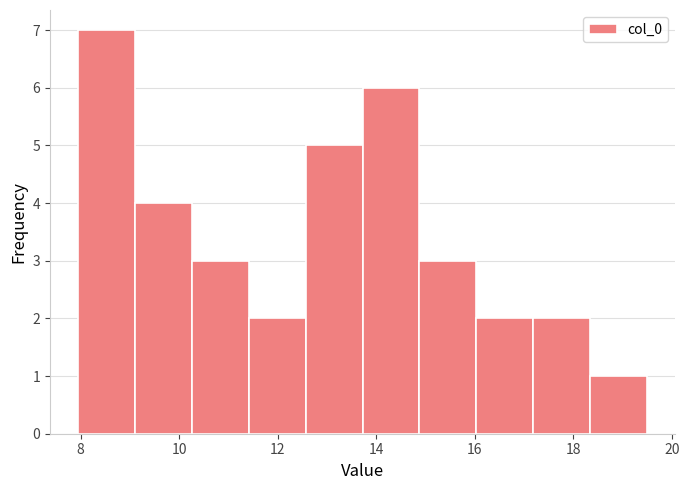

Reading left to right, list every bar in this chart as the range it spans on the x-axis followed by its height. Neither the bar edges nor the heights are printed on the chart, so give them approximately, as read against the axes.

8.0 to 9.2: 7
9.2 to 10.2: 4
10.2 to 11.4: 3
11.4 to 12.6: 2
12.6 to 13.8: 5
13.8 to 14.8: 6
14.8 to 16.0: 3
16.0 to 17.2: 2
17.2 to 18.4: 2
18.4 to 19.4: 1